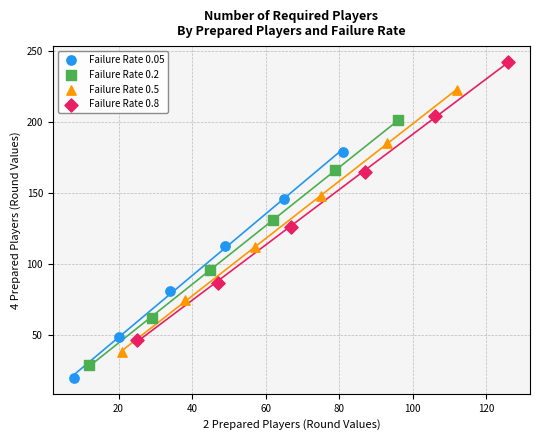

Which series has the largest Y range (max minus min)?

Failure Rate 0.8